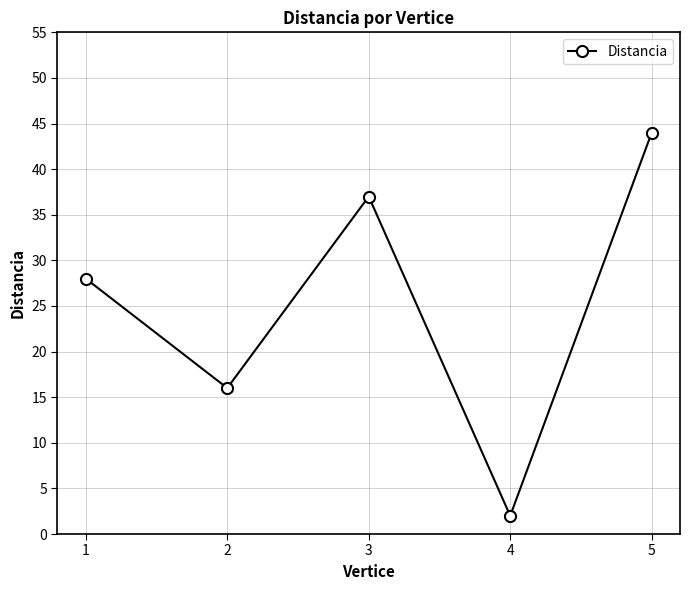

At which category does the chart reach its peak across all series?

5